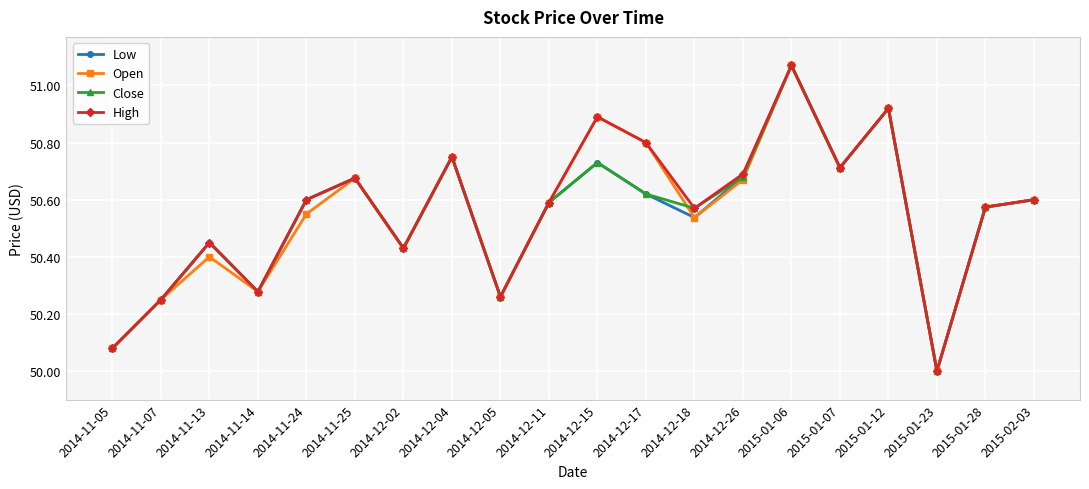

What is the total value across all series at 2015-01-12?

203.7